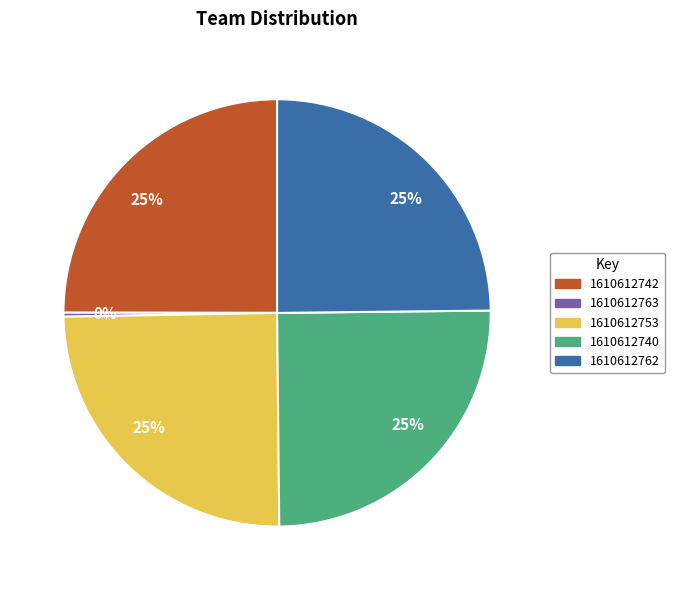

Is there any slice that represents more than half of the pie?

No